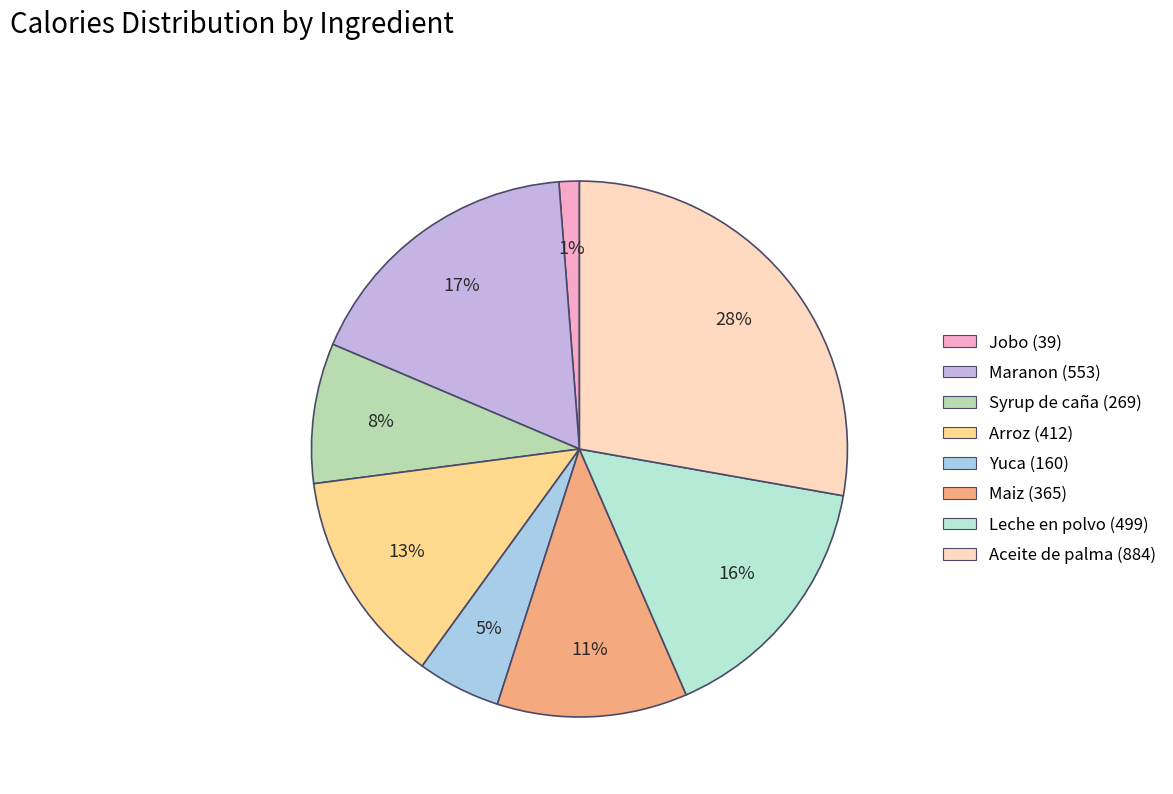

To the nearest percent, what is the difference between the Jobo and Aceite de palma slice percentages?

27%